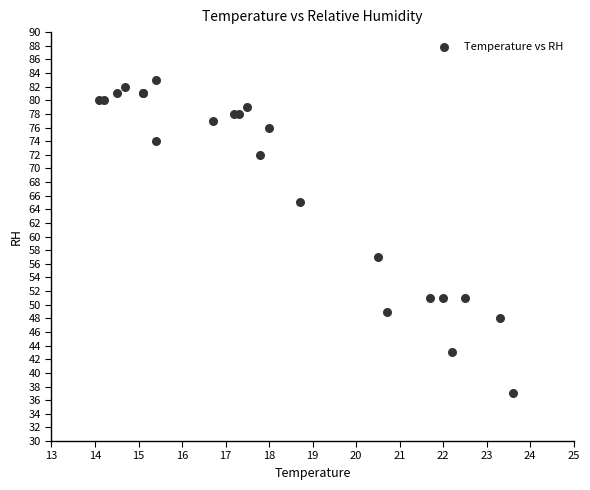

What Y value in the scatter plot is closest to 60?

57